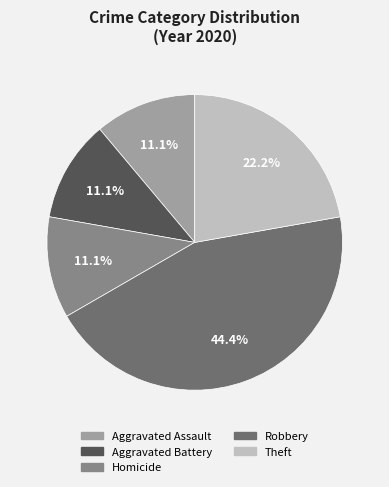

To the nearest percent, what is the average slice percentage?

20%